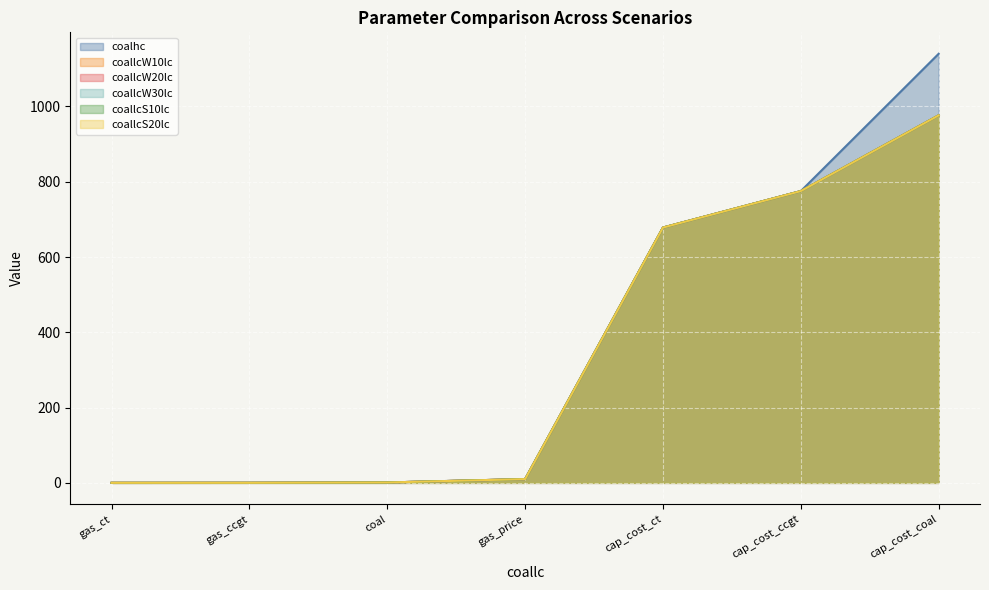

Which has a higher value, cap_cost_coal or gas_ct?

cap_cost_coal